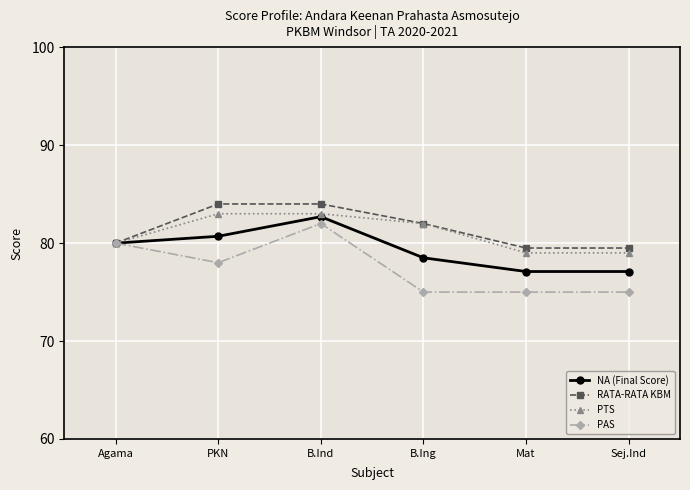

What is the maximum value shown in the chart?

84.0